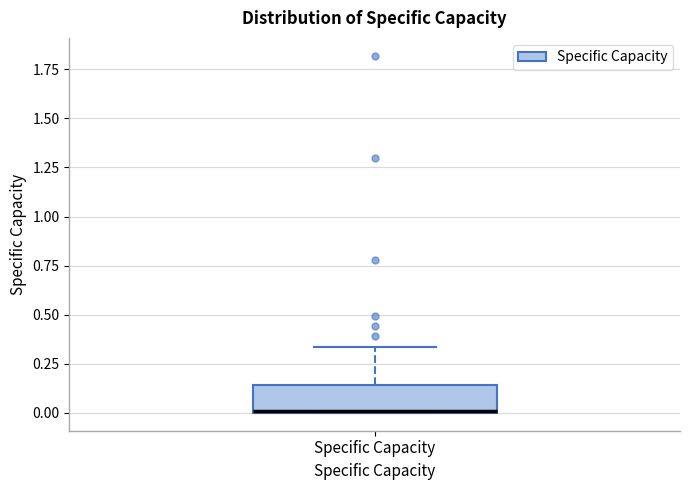

Where is the upper edge of the box for Specific Capacity on the y-axis? The values are not printed on the chart, so give them approximately, as read against the axis.

0.15